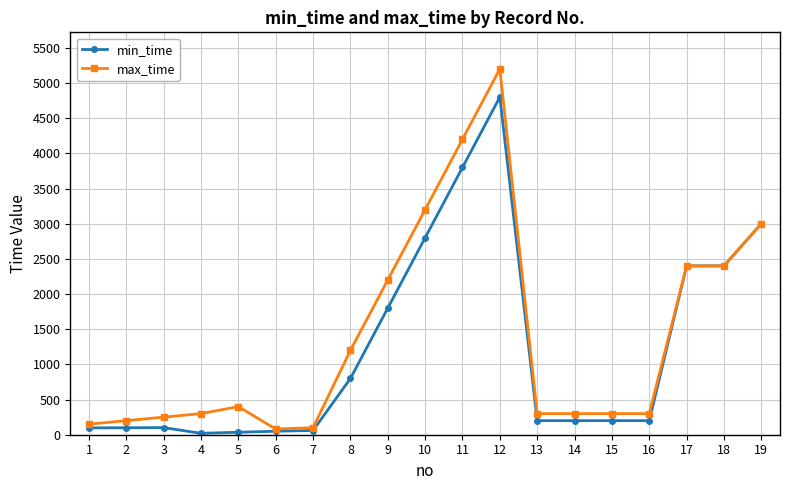

What is the sum of the min_time values at 16 and 7?

260